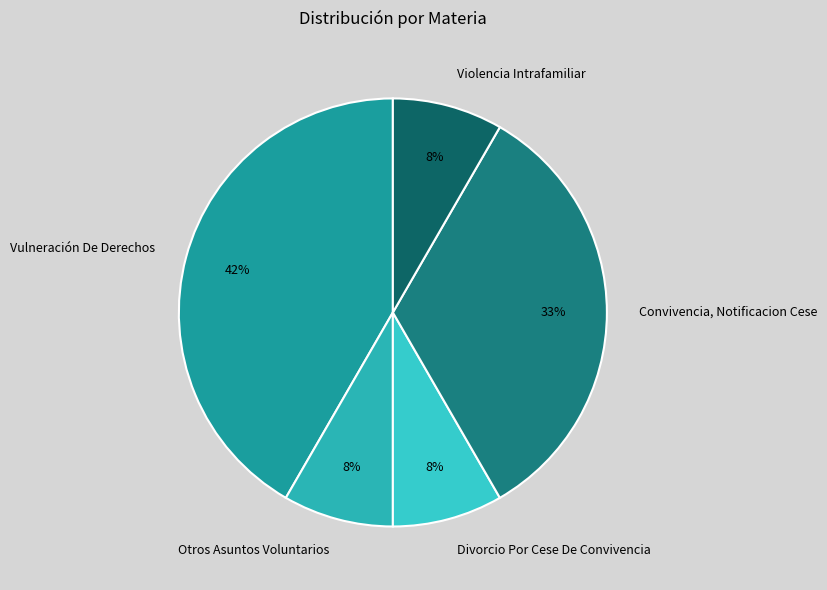

What is the ratio of the value at Otros Asuntos Voluntarios to the value at Divorcio Por Cese De Convivencia?

1.0